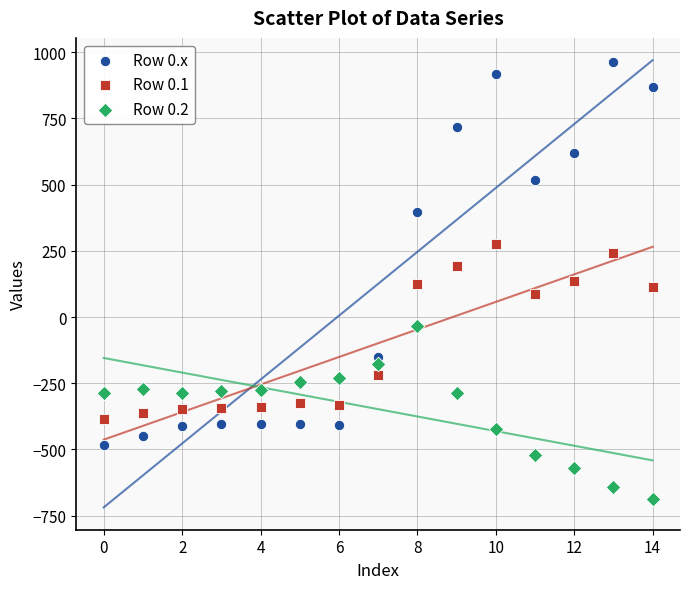

Which series contains the highest Y value?

Row 0.x